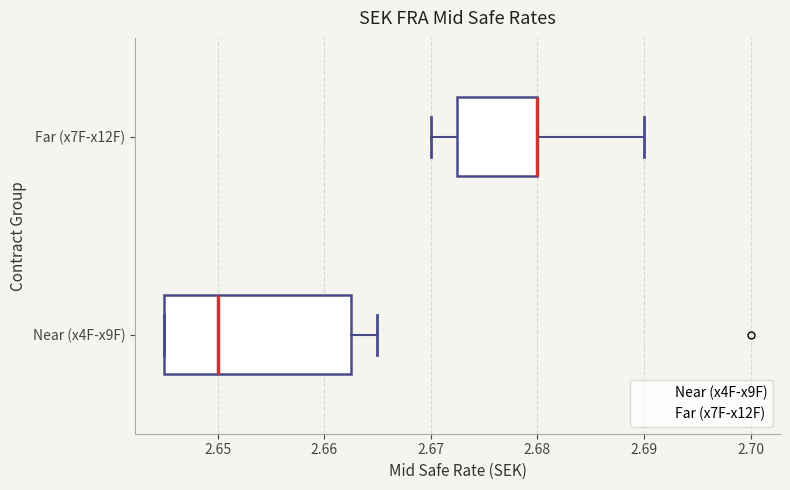

Which box is the widest, from its left edge to its right edge?

Near (x4F-x9F)